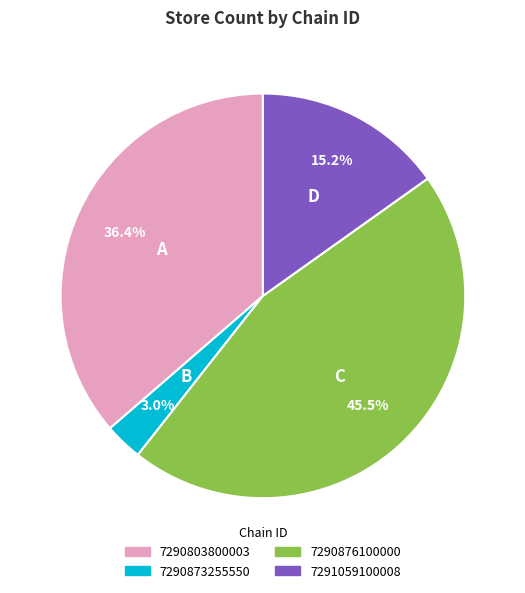

Which has a higher value, 7290803800003 or 7290876100000?

7290876100000